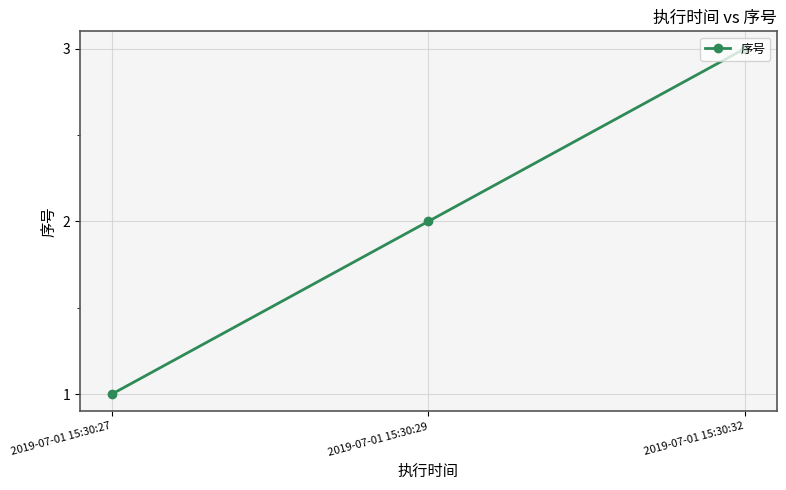

Is this an area chart (filled region under the line)?

No